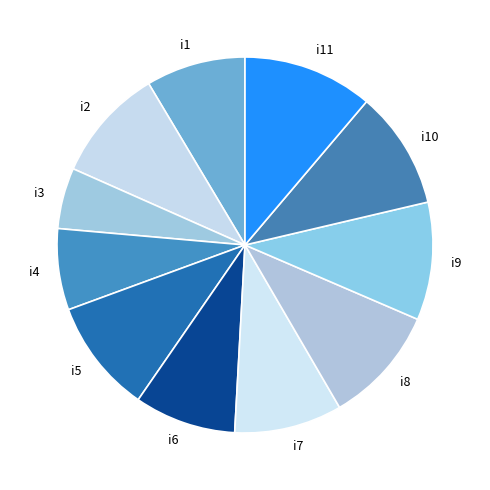

What is the largest slice in the pie chart?

i11